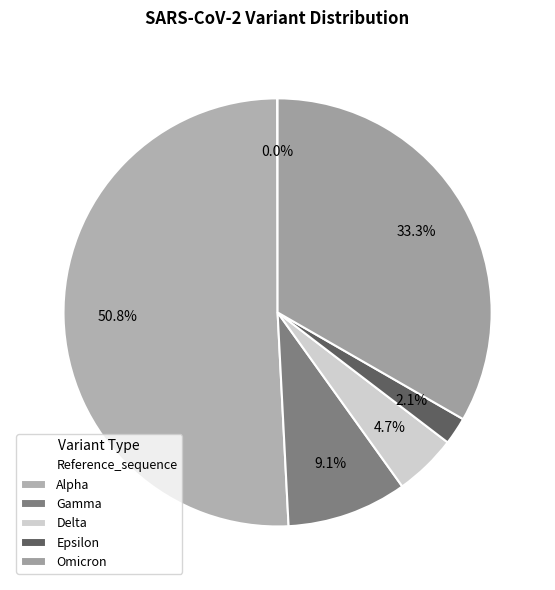

What is the change in value from Reference_sequence to Alpha?

+1269